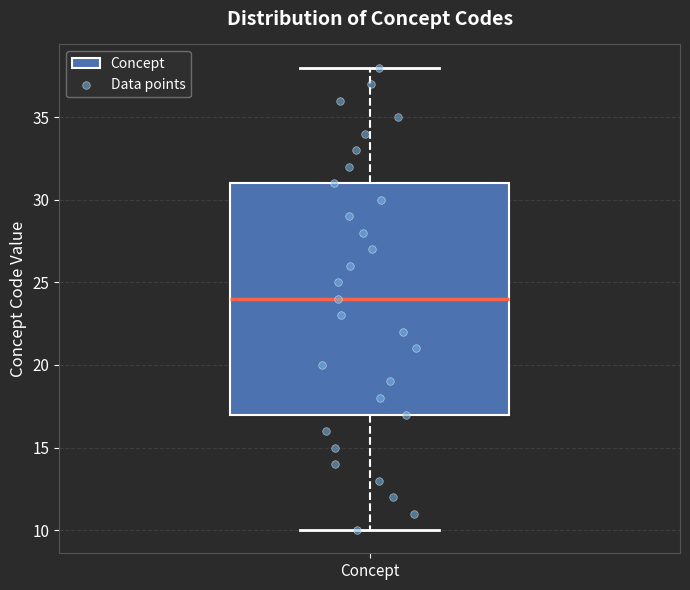

Read this box plot against the y-axis: the position of the median line, the range covered by the box, and the ends of both whiskers. The values are not printed on the chart, so give them approximately, as read against the axis.

median 24, box 17 to 31, whiskers 10 to 38